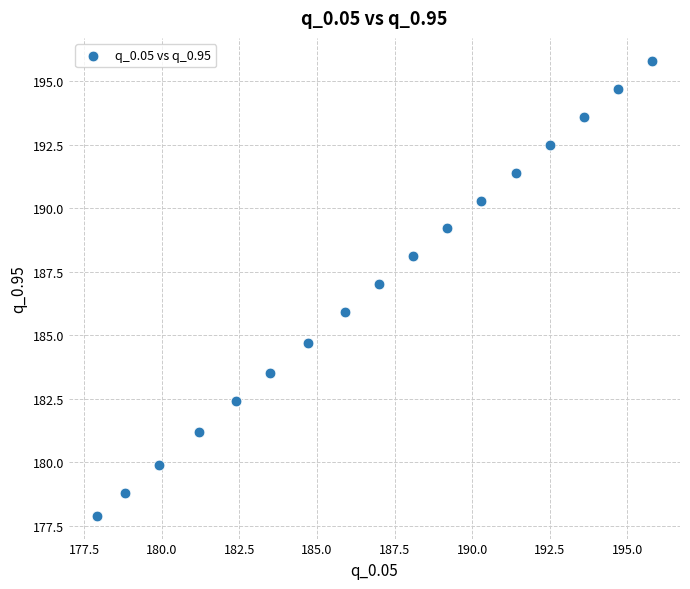

What is the range of X values (max minus min)?

17.9